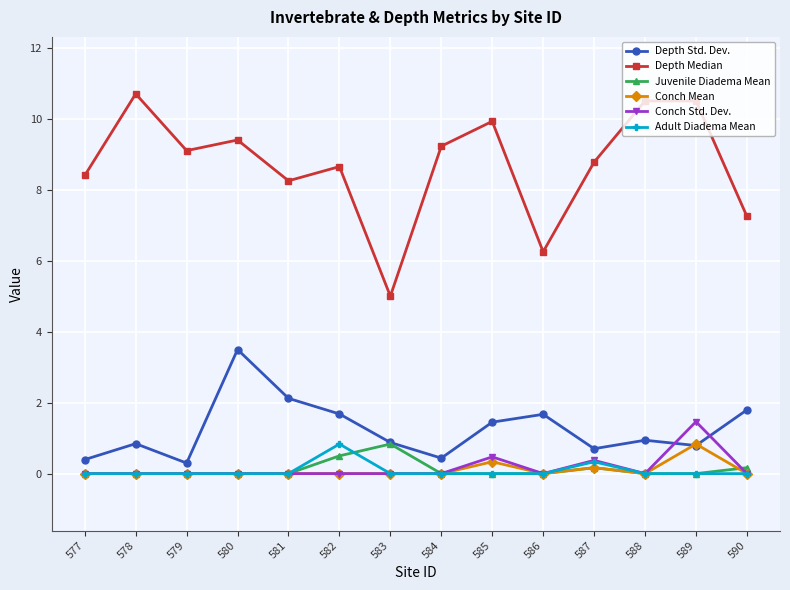

True or false: Conch Mean has a value of 0.0 at 584.

True